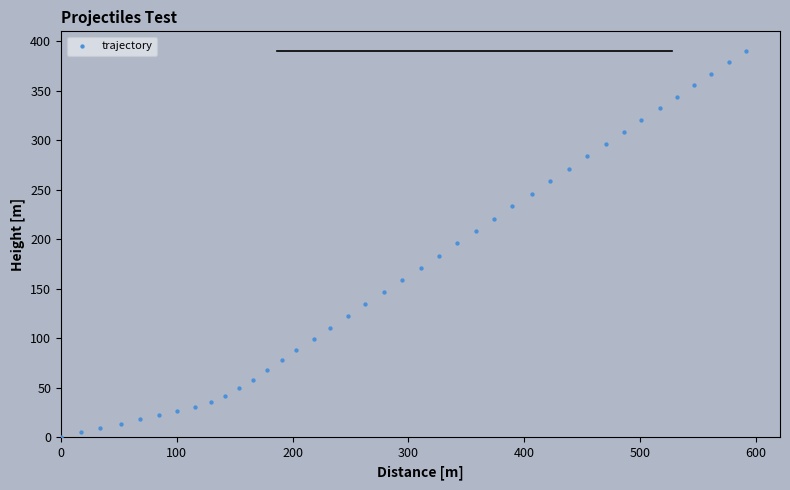

What is the range of X values (max minus min)?

591.2